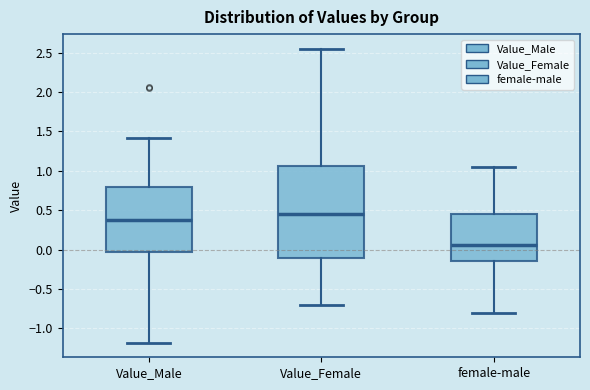

Which box has the lowest median line?

female-male